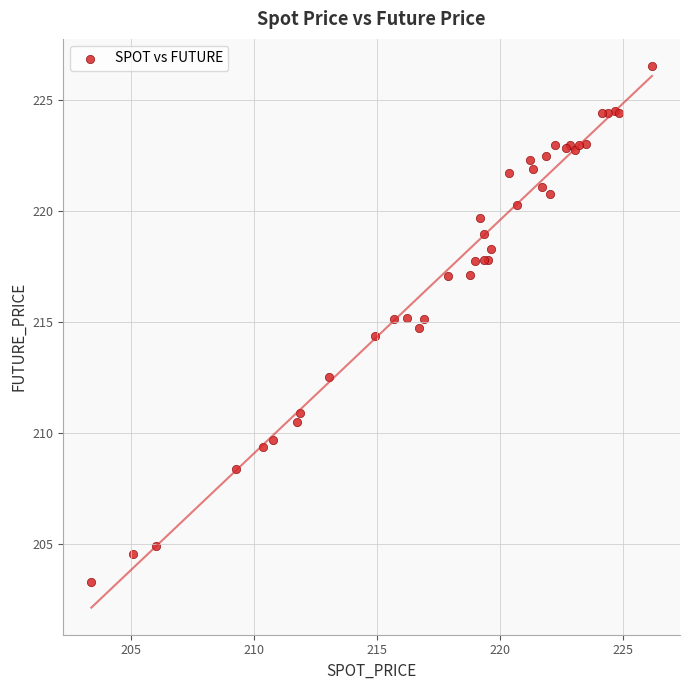

What Y value in the scatter plot is closest to 214?

214.4